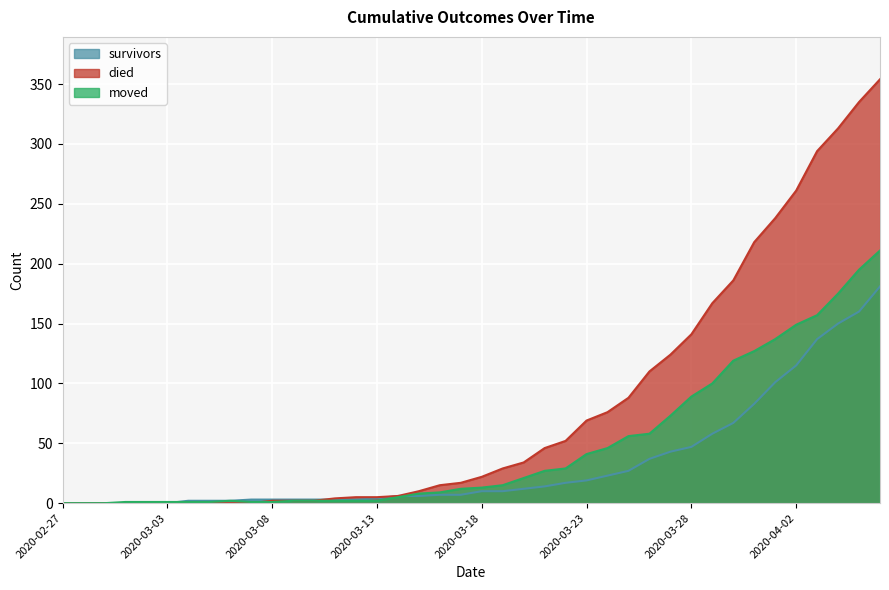

At 2020-03-12, list the series in order from smallest to largest.

moved, survivors, died